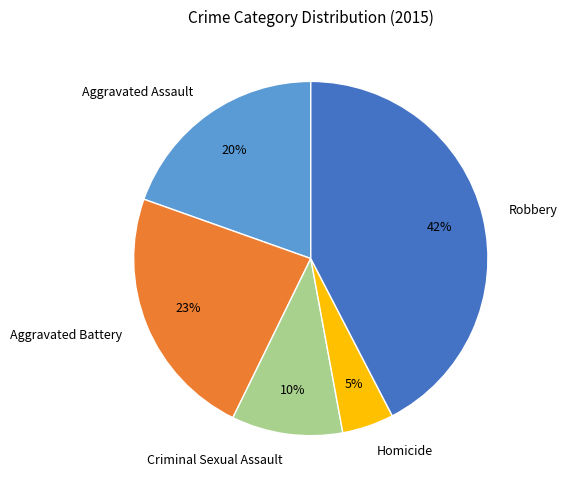

Do Homicide and Aggravated Assault together represent more than half of the pie?

No